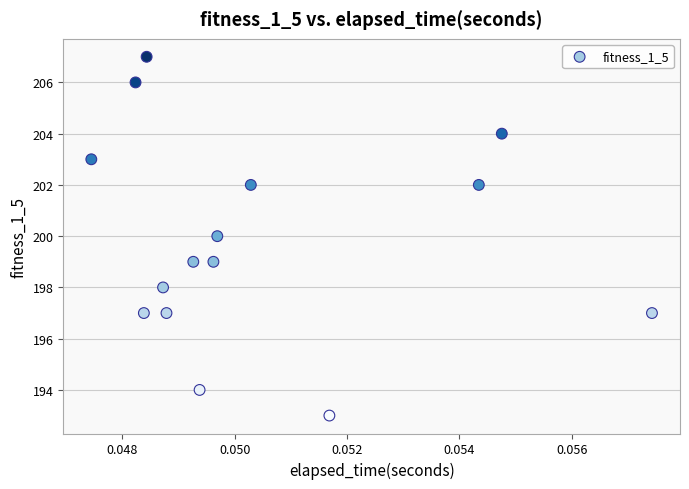

What is the range of Y values (max minus min)?

14